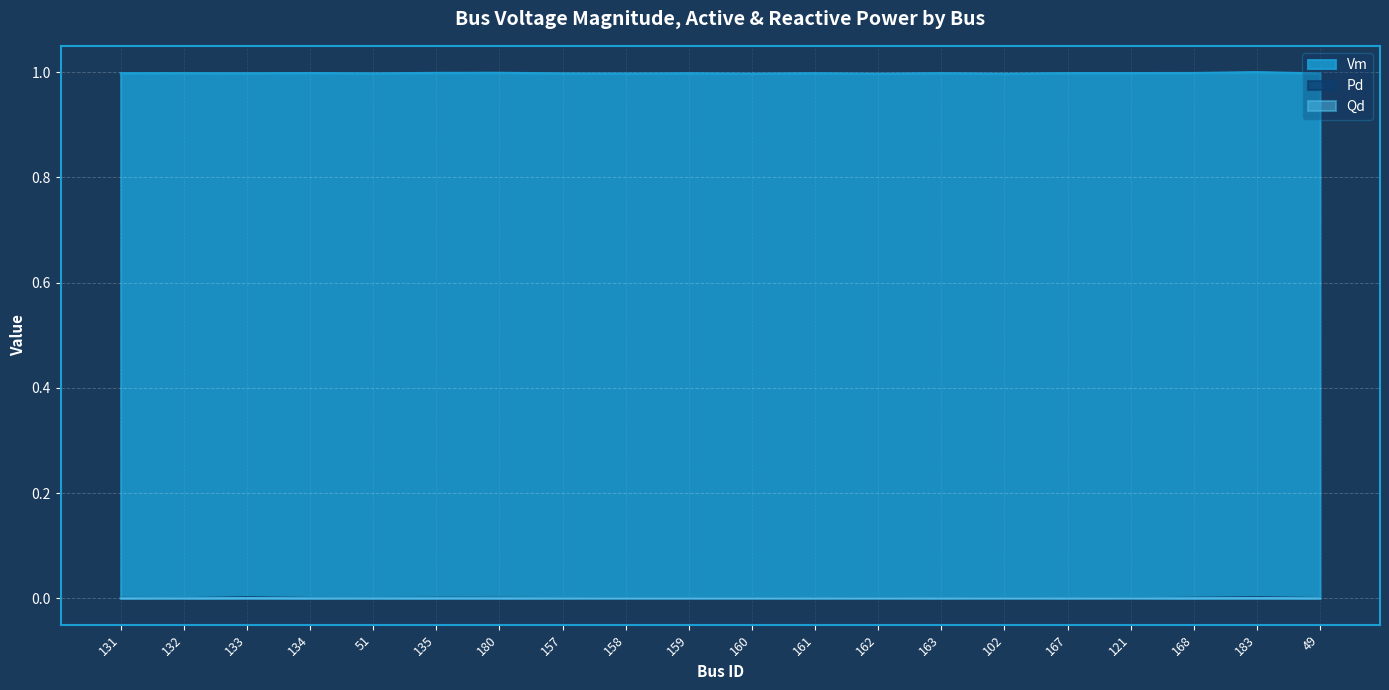

Is it true that Qd equals 0.0 at 167?

True